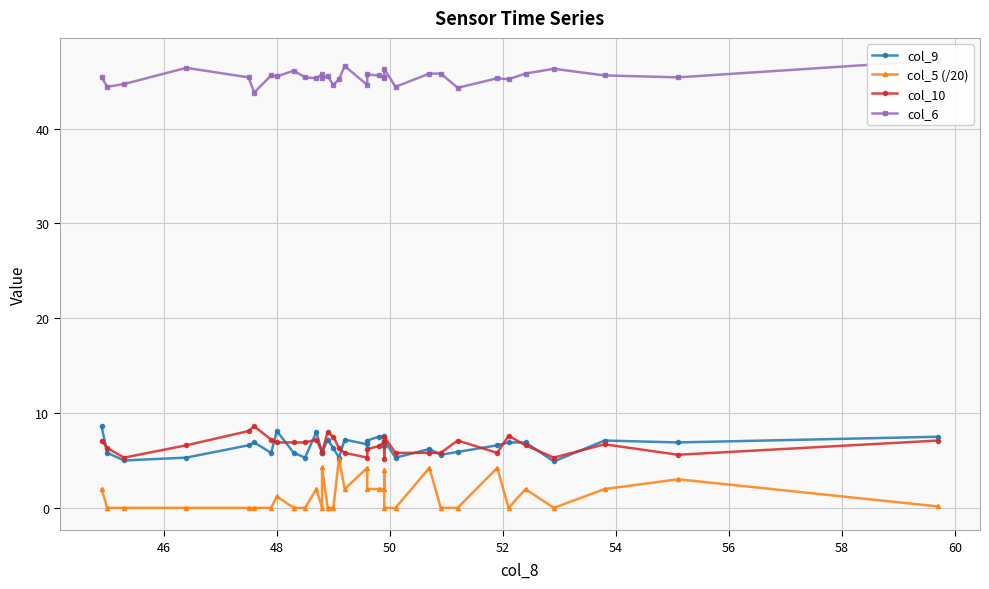

What is the value of the col_10 point at the 30th from the left?

6.6